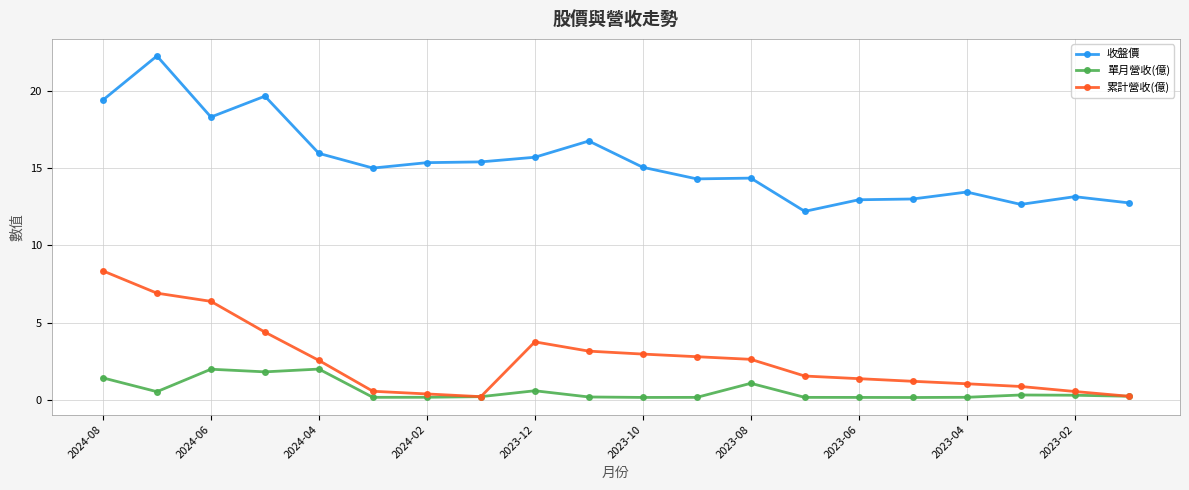

True or false: 收盤價 and 單月營收(億) cross at least once.

False